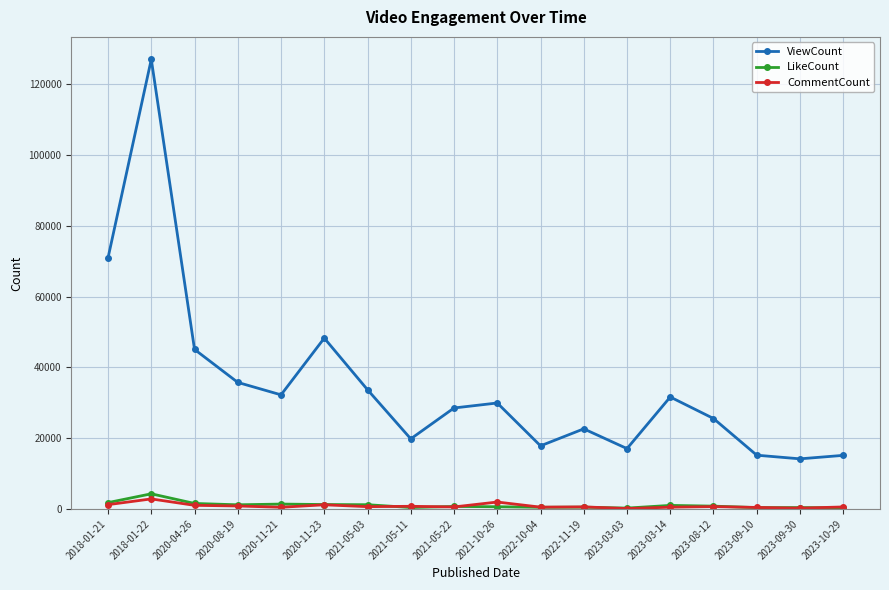

What is the sum of all LikeCount values?

18426